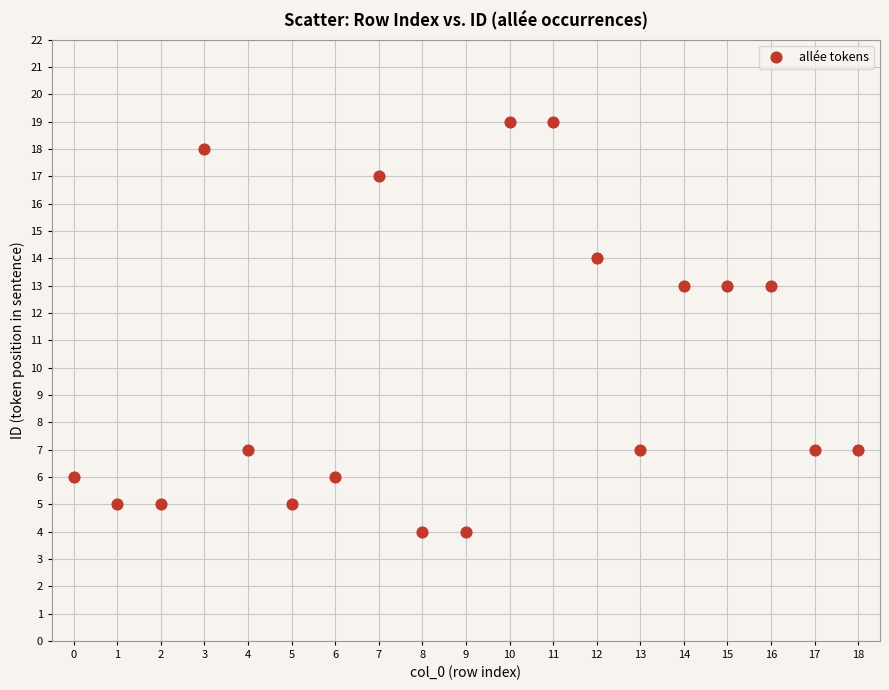

What is the range of Y values (max minus min)?

15